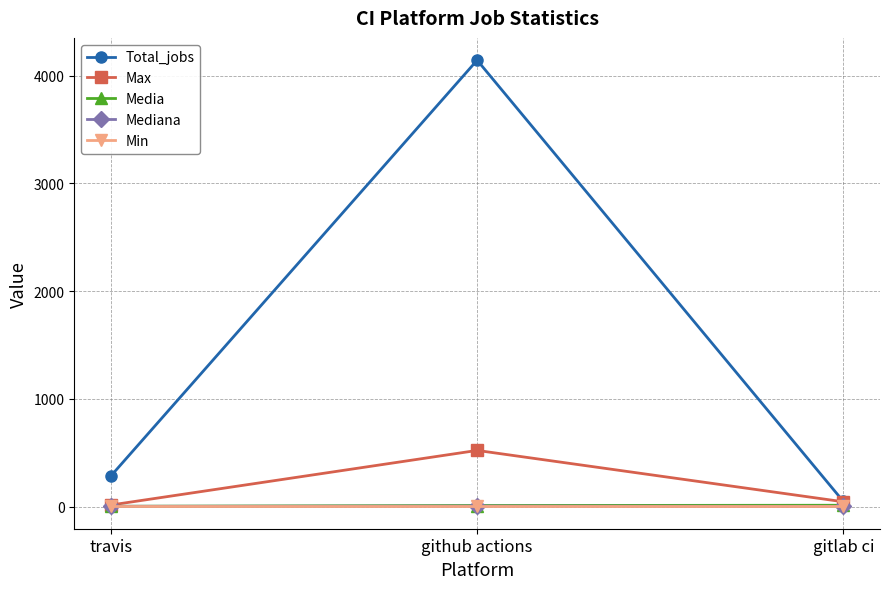

What is the greatest value displayed?

4145.0